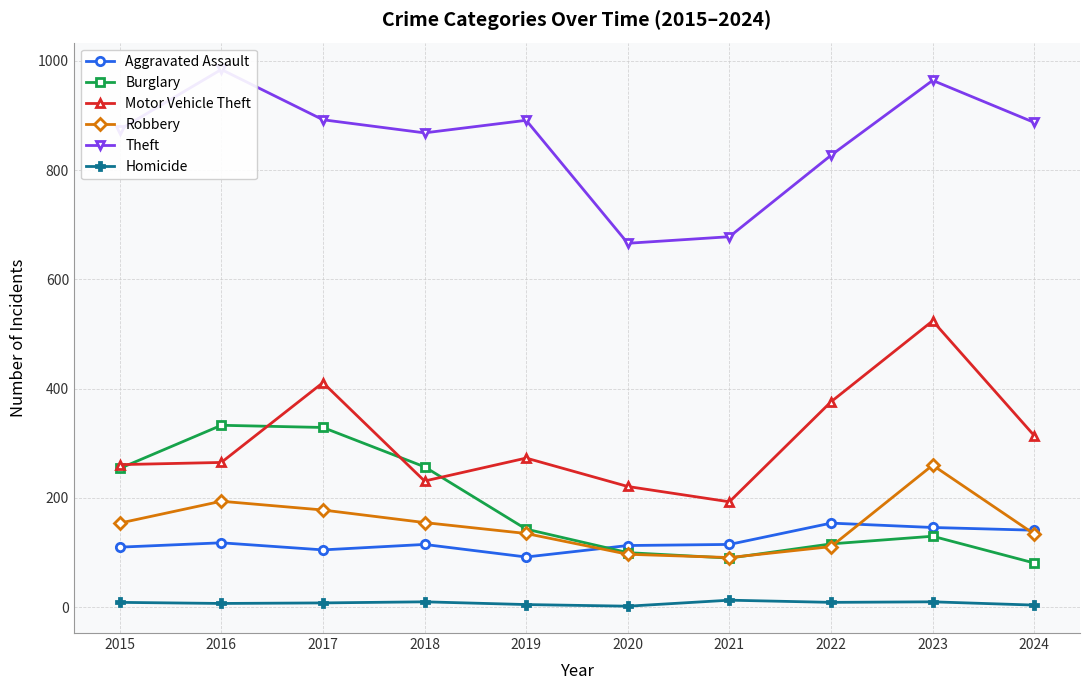

Reading left to right, what are all the values shown in this chart?

Aggravated Assault: 2015=110	2016=118	2017=105	2018=115	2019=92	2020=113	2021=115	2022=154	2023=146	2024=141
Burglary: 2015=254	2016=333	2017=329	2018=257	2019=143	2020=100	2021=90	2022=116	2023=130	2024=81
Motor Vehicle Theft: 2015=261	2016=265	2017=411	2018=231	2019=273	2020=221	2021=193	2022=376	2023=524	2024=314
Robbery: 2015=154	2016=194	2017=178	2018=155	2019=135	2020=97	2021=91	2022=111	2023=260	2024=134
Theft: 2015=874	2016=984	2017=892	2018=868	2019=891	2020=666	2021=678	2022=827	2023=964	2024=887
Homicide: 2015=9	2016=7	2017=8	2018=10	2019=5	2020=2	2021=13	2022=9	2023=10	2024=4